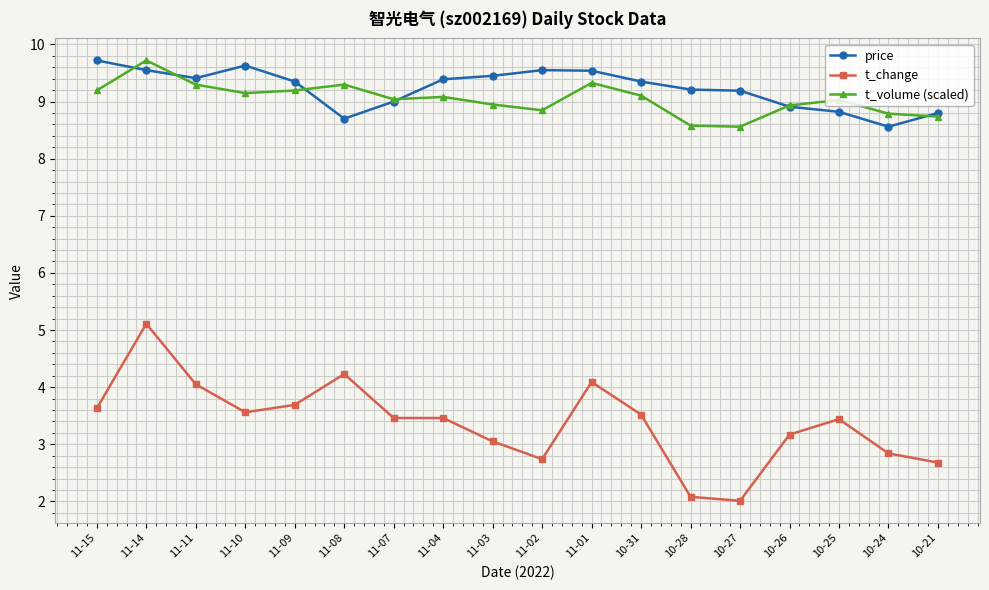

Is it true that price equals 4.2 at 11-01?

False